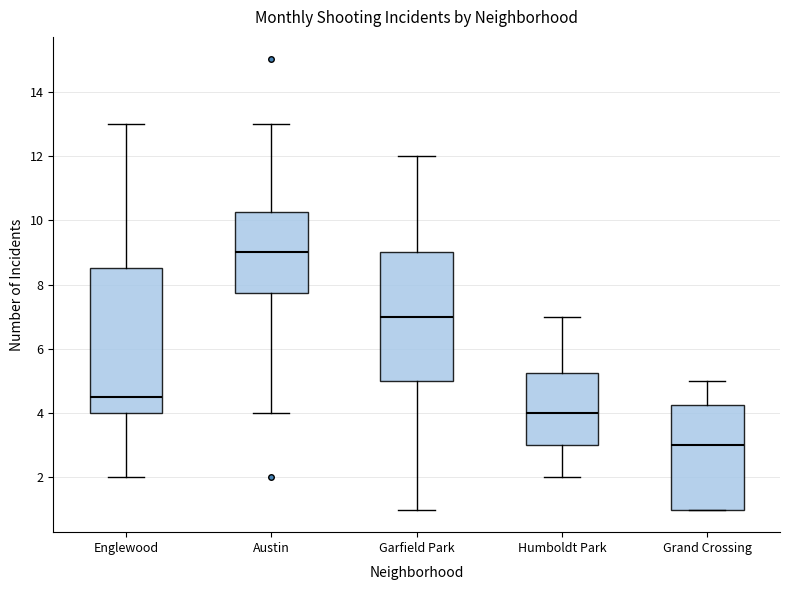

Reading left to right, transcribe this box plot: for each box, give where its median line is, the range the box spans, and where its two whiskers end, as read against the y-axis. The values are not printed on the chart, so give them approximately, as read against the axis.

Englewood: median 4.6, box 4.0 to 8.6, whiskers 2.0 to 13.0
Austin: median 9.0, box 7.8 to 10.2, whiskers 4.0 to 13.0
Garfield Park: median 7.0, box 5.0 to 9.0, whiskers 1.0 to 12.0
Humboldt Park: median 4.0, box 3.0 to 5.2, whiskers 2.0 to 7.0
Grand Crossing: median 3.0, box 1.0 to 4.2, whiskers 1.0 to 5.0